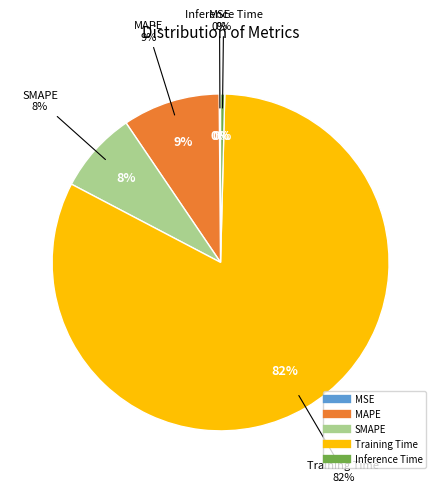

Which slice is the smallest?

MSE